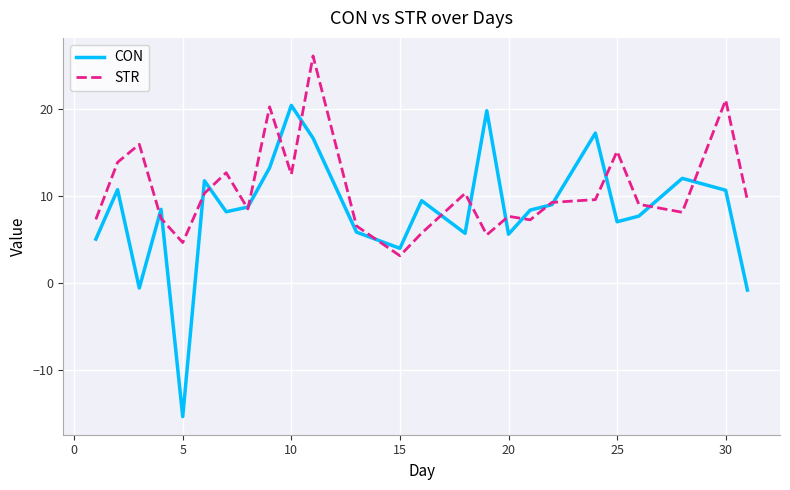

What is the lowest value of the STR series?

3.1